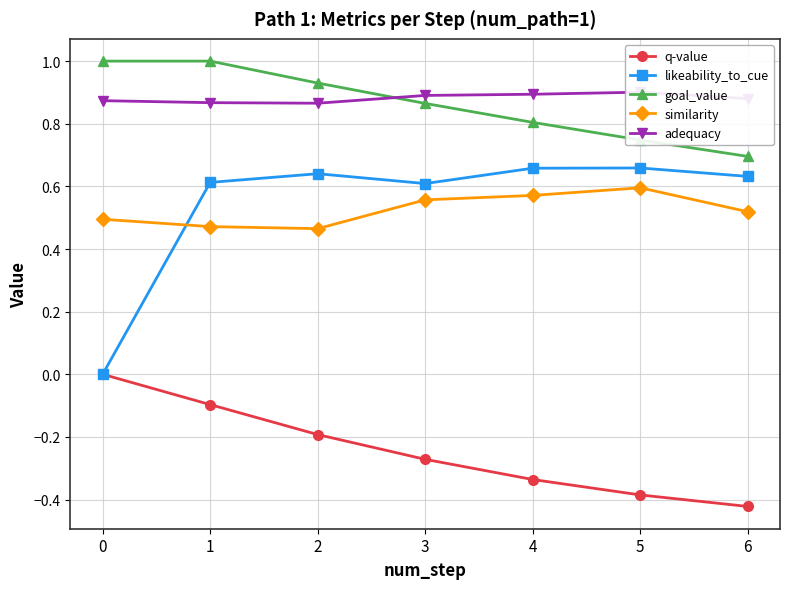

How many interior local valleys does the adequacy series have?

1